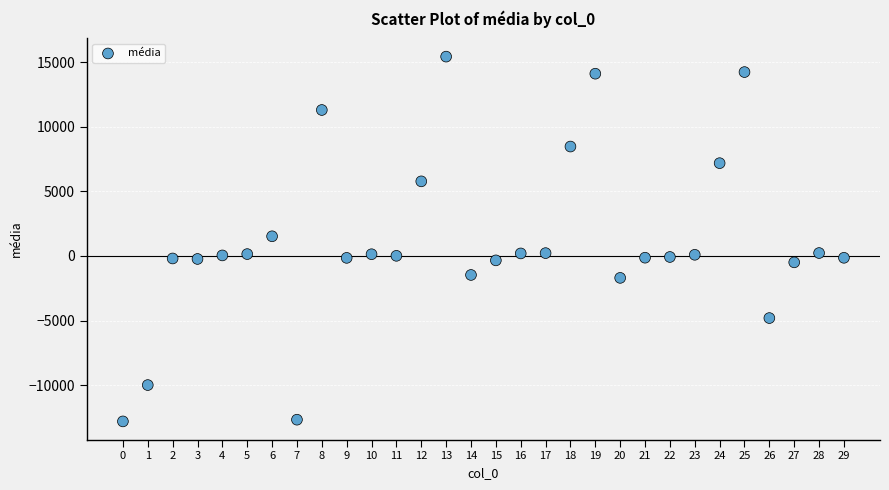

What is the range of Y values (max minus min)?

28219.8